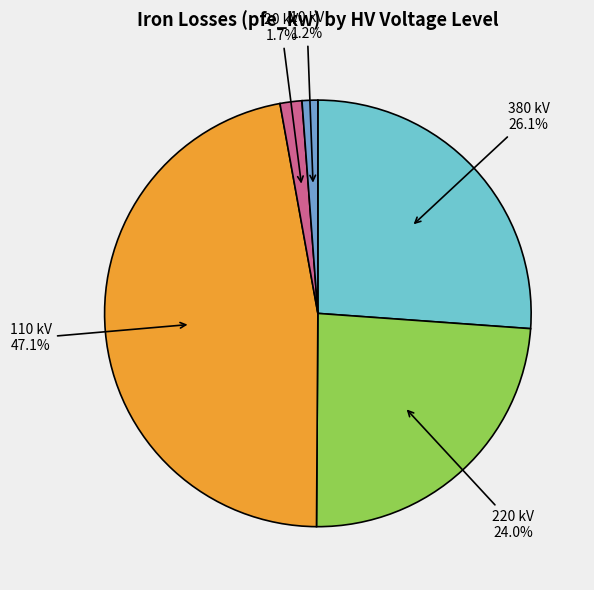

Is there any slice that represents more than half of the pie?

No